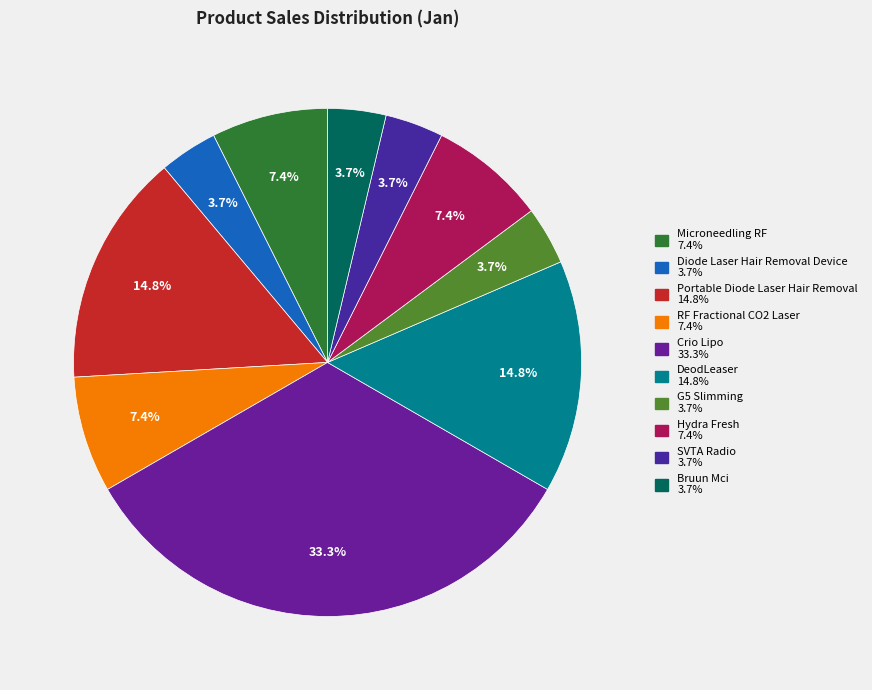

What percentage do Diode Laser Hair Removal Device and G5 Slimming together represent?

7.4%